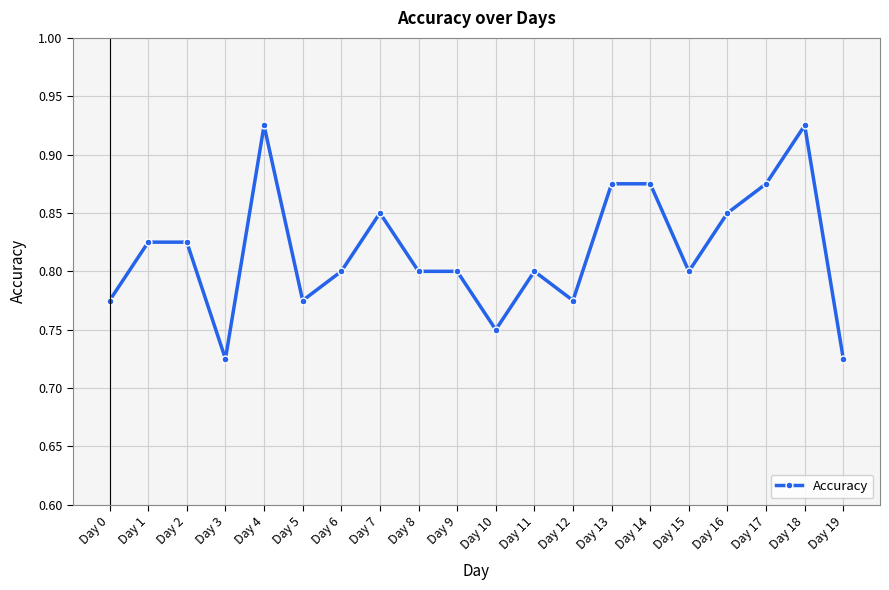

How many values are between 0 and 1?

20